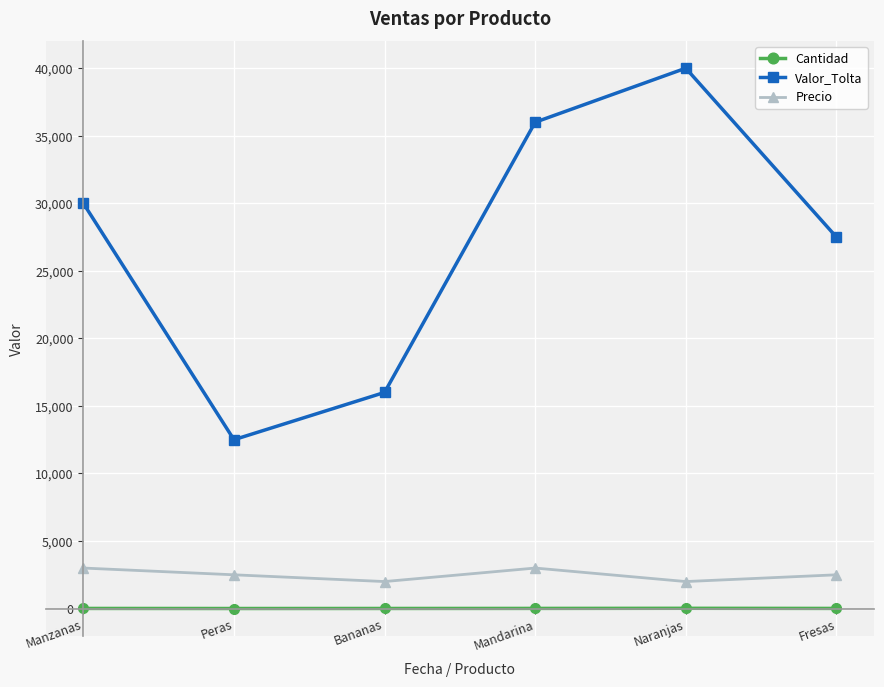

How many series are shown in this chart?

3